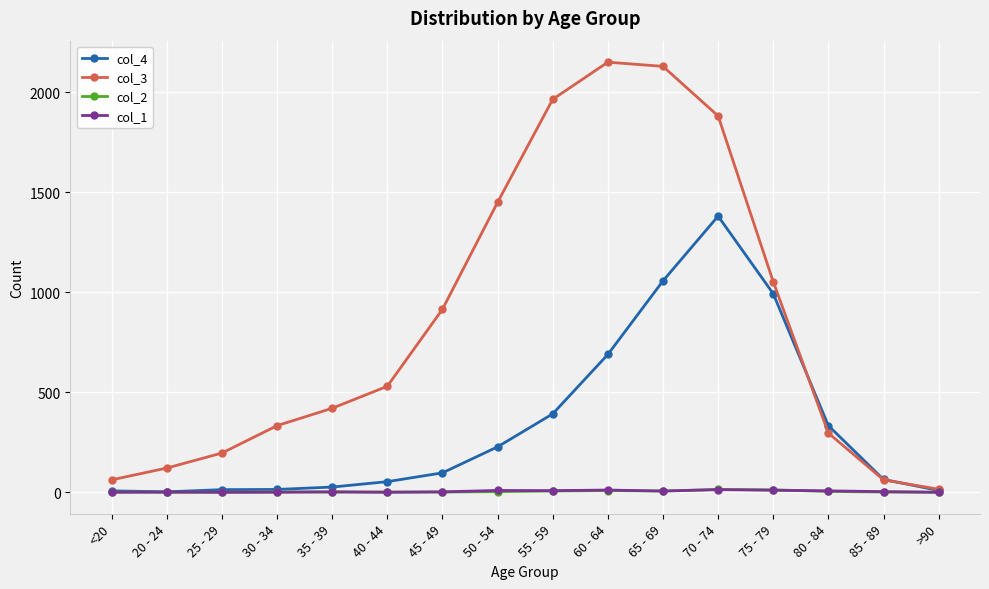

Which series has the largest total across all categories?

col_3